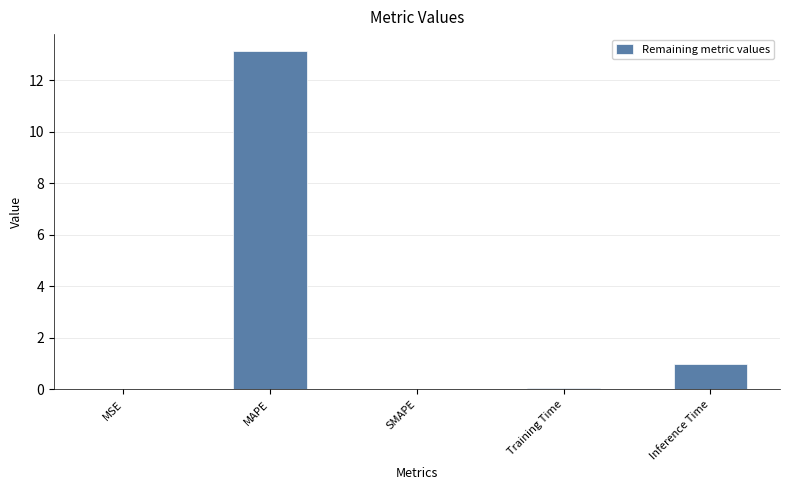

The chart shows a value of 4.0 at MAPE. True or false?

False